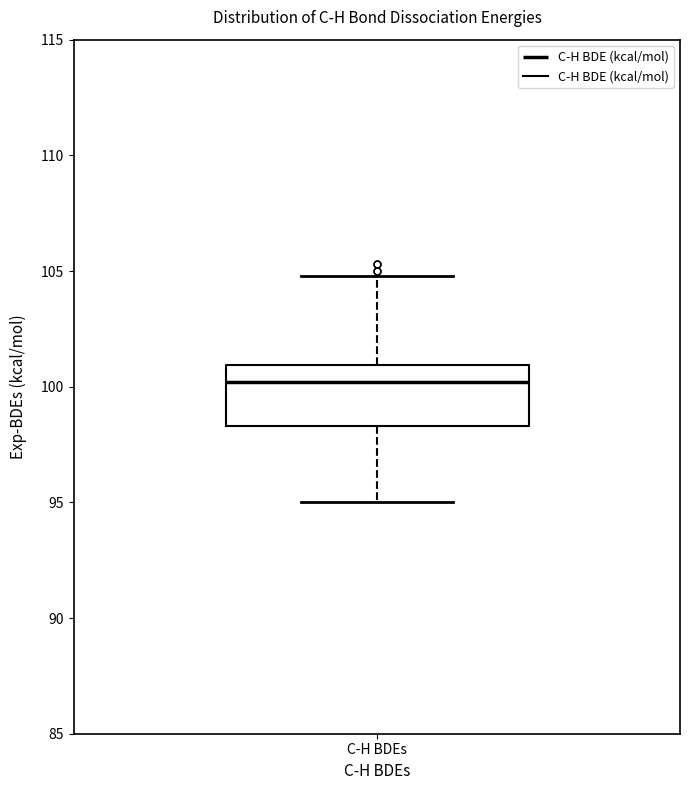

Read this box plot against the y-axis: the position of the median line, the range covered by the box, and the ends of both whiskers. The values are not printed on the chart, so give them approximately, as read against the axis.

median 100.0, box 98.5 to 101.0, whiskers 95.0 to 105.0